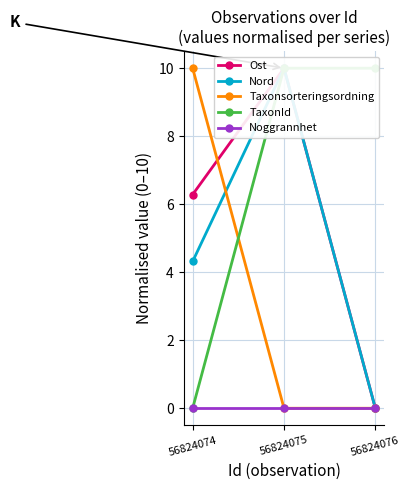

How many data points in Nord are less than 4?

1